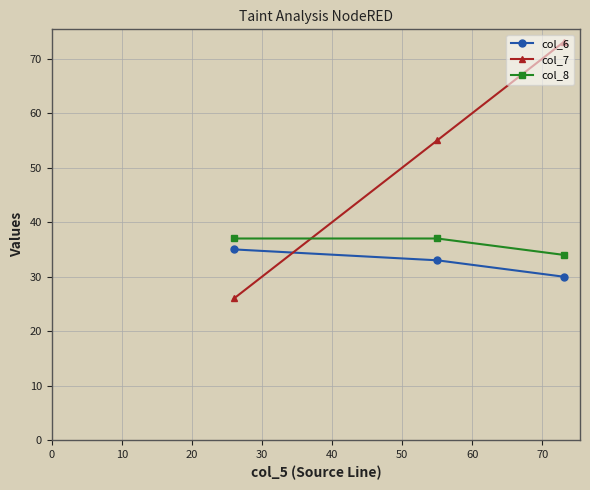

What is the sum of all col_7 values?

154